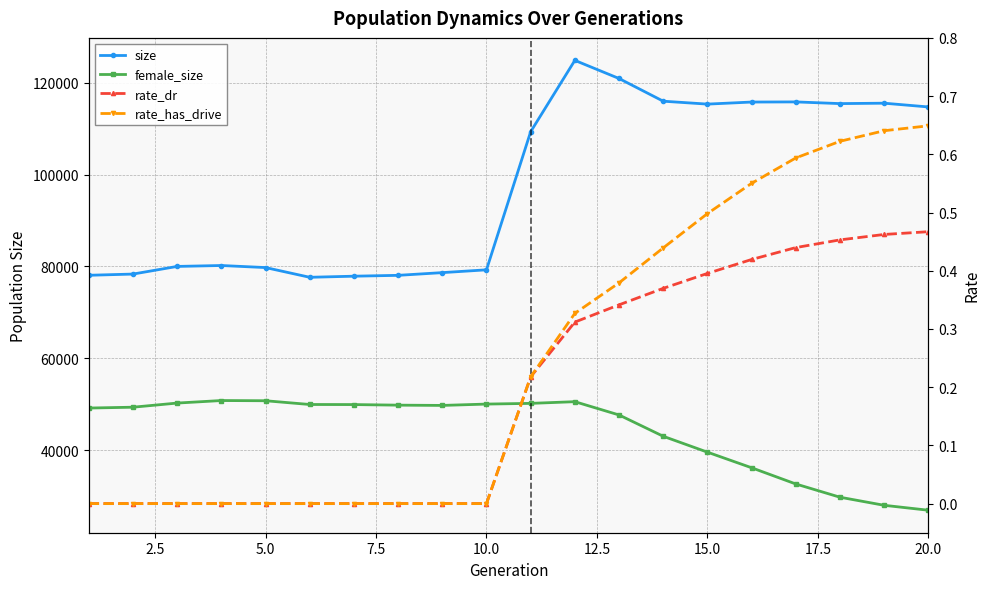

Which series has the largest range (max minus min)?

size